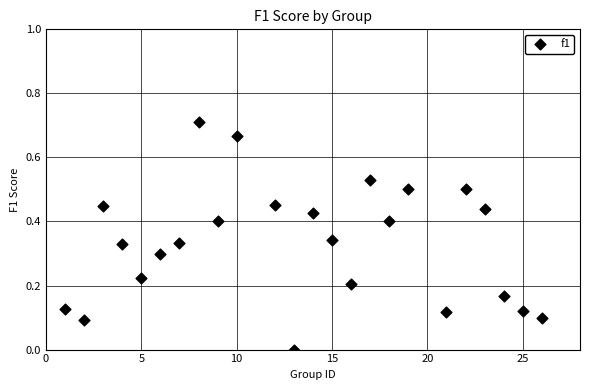

What is the range of X values (max minus min)?

25.0